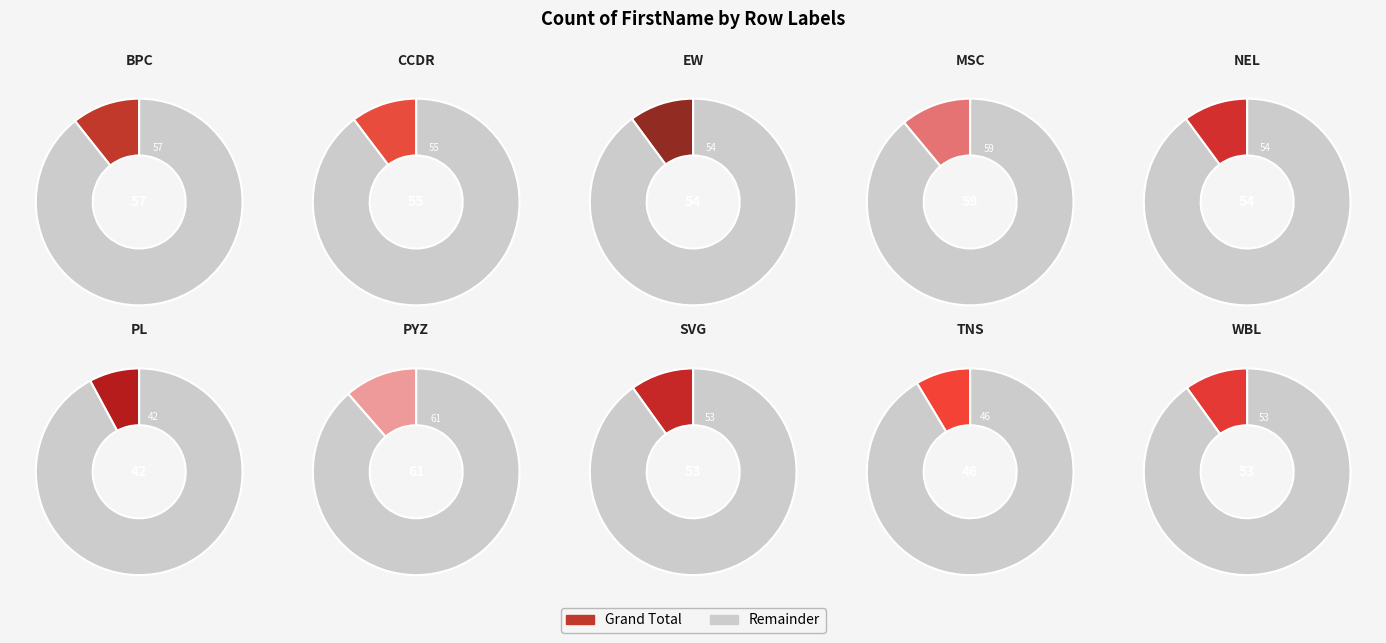

Does any single category account for the majority?

No